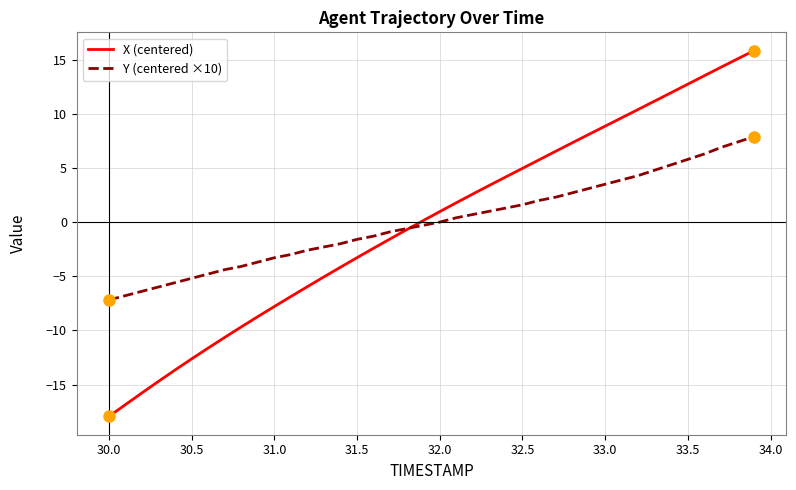

Which series has the widest spread of values?

X (centered)